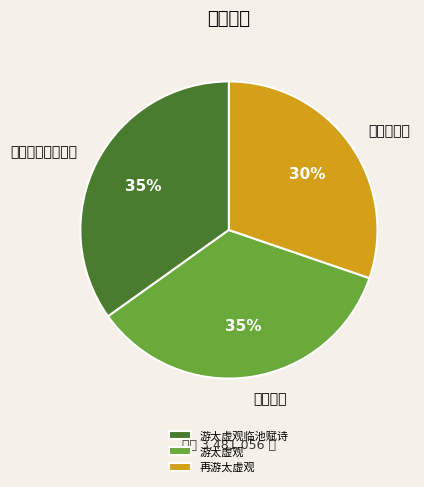

What percentage is the 再游太虚观 slice, to the nearest percent?

30%